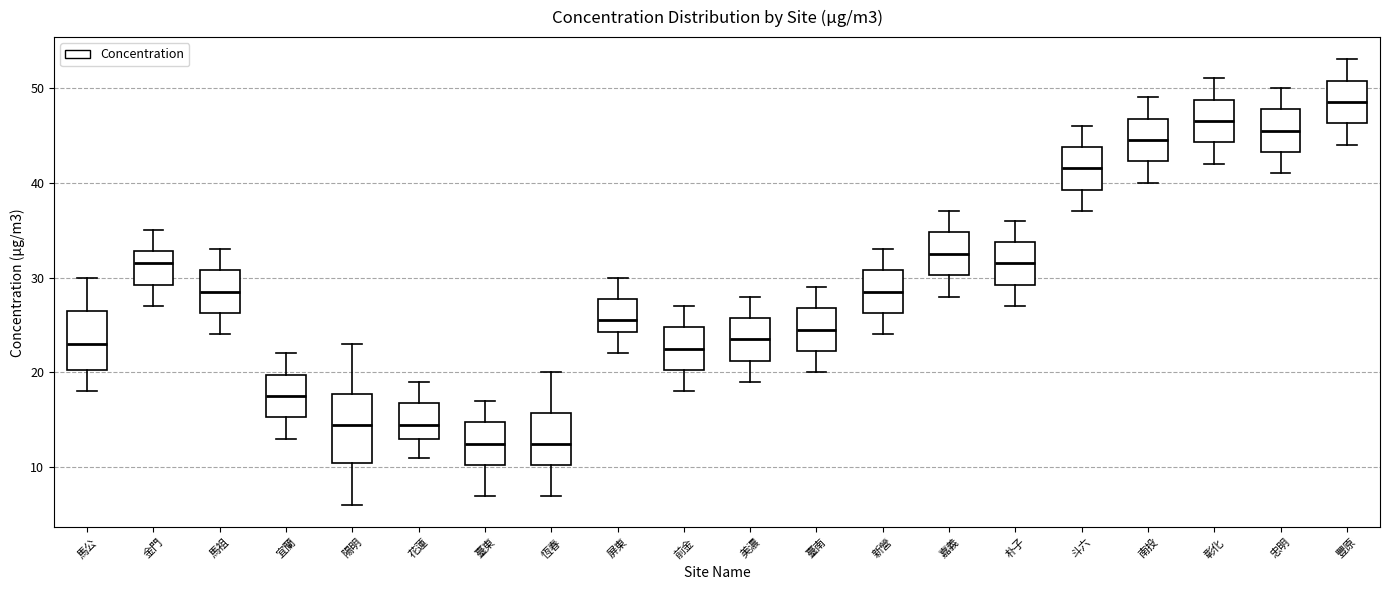

Where does the upper whisker of the box for 新營 end on the y-axis? The values are not printed on the chart, so give them approximately, as read against the axis.

33